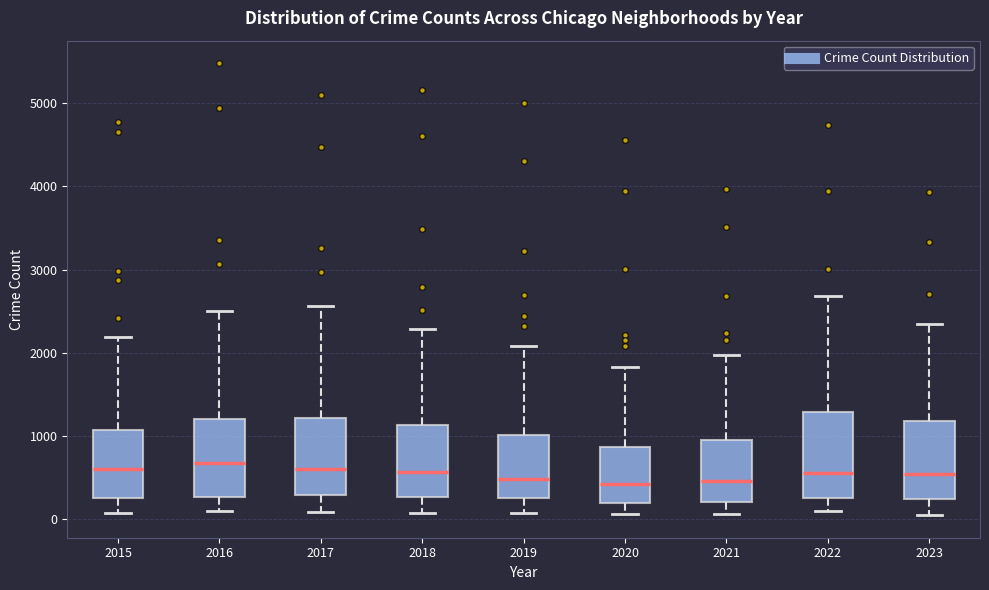

Reading left to right, read every box against the y-axis: the position of its median line, the range the box covers, and the ends of its whiskers. The values are not printed on the chart, so give them approximately, as read against the axis.

2015: median 600, box 300 to 1100, whiskers 100 to 2200
2016: median 700, box 300 to 1200, whiskers 100 to 2500
2017: median 600, box 300 to 1200, whiskers 100 to 2600
2018: median 600, box 300 to 1100, whiskers 100 to 2300
2019: median 500, box 300 to 1000, whiskers 100 to 2100
2020: median 400, box 200 to 900, whiskers 100 to 1800
2021: median 500, box 200 to 900, whiskers 100 to 2000
2022: median 600, box 300 to 1300, whiskers 100 to 2700
2023: median 500, box 200 to 1200, whiskers 0 to 2300